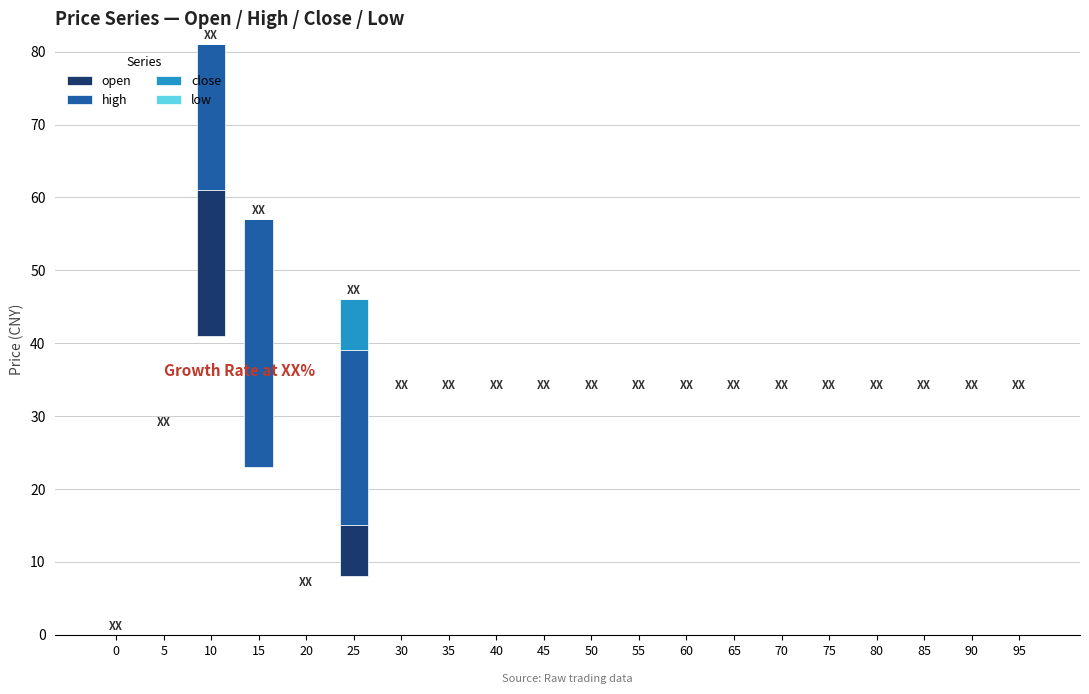

Is it true that open equals -10.6 at 75?

False